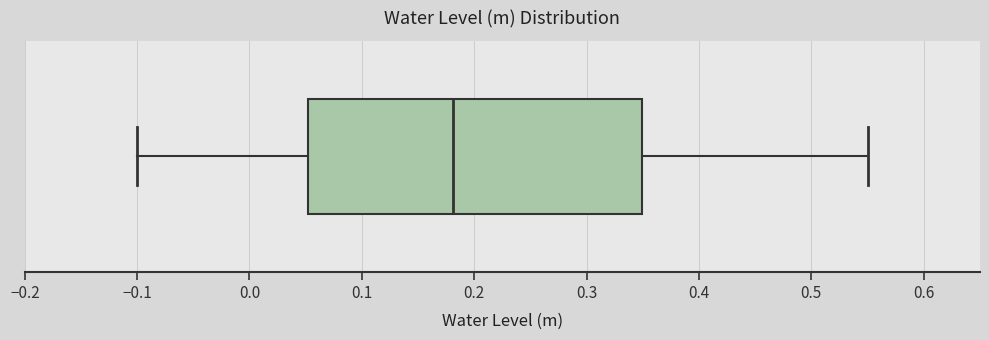

Read this box plot against the x-axis: the position of the median line, the range covered by the box, and the ends of both whiskers. The values are not printed on the chart, so give them approximately, as read against the axis.

median 0.18, box 0.05 to 0.35, whiskers -0.10 to 0.55